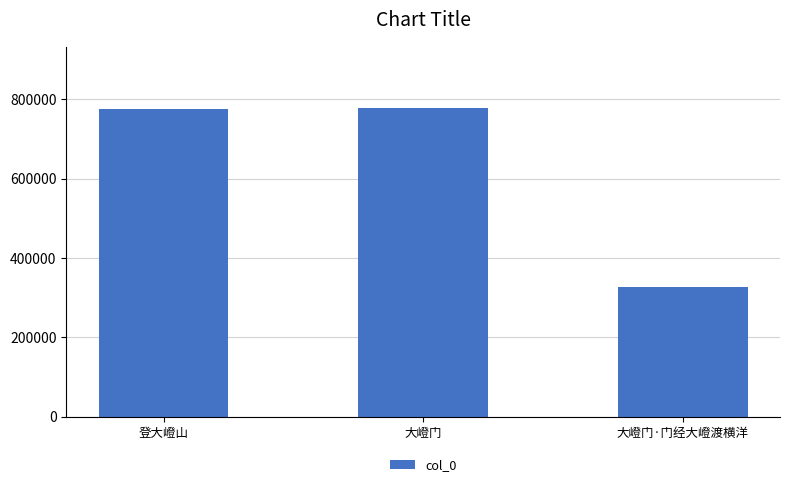

Read the value at 大嶝门.

777254